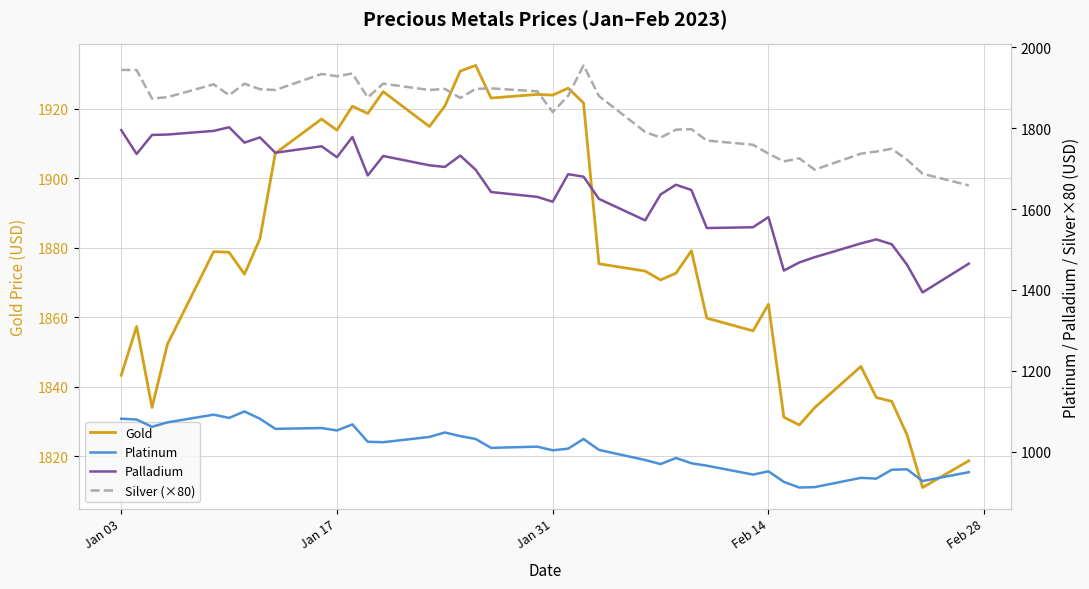

What are all the series names shown in the legend?

Gold, Platinum, Palladium, Silver (×80)